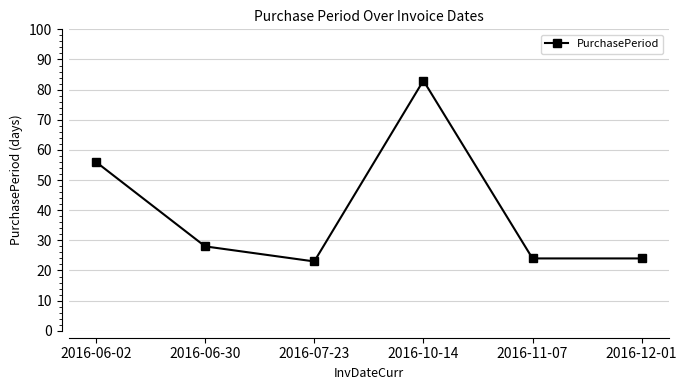

How many categories are shown in the chart?

6